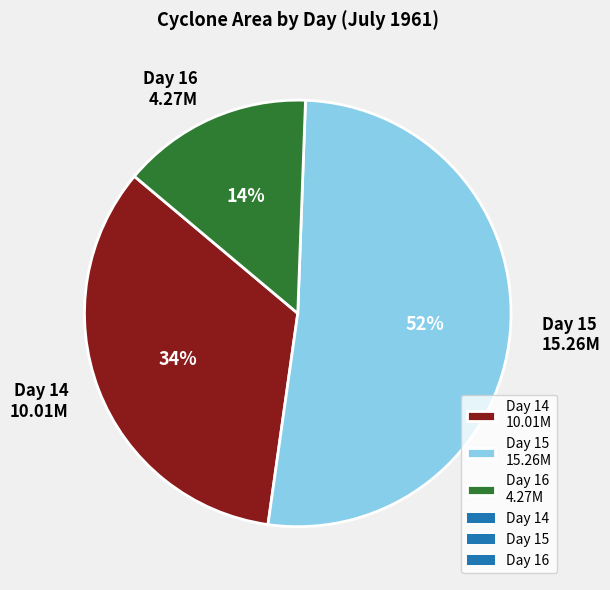

How many segments does this pie chart have?

3